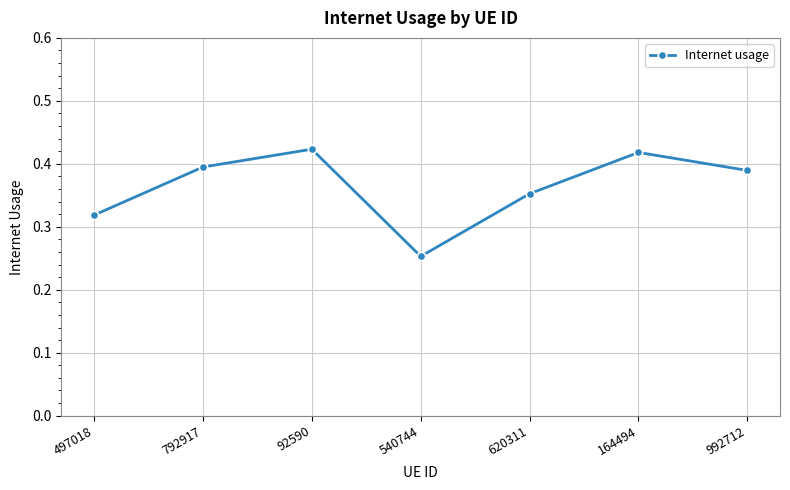

List the labels in order of value, largest first.

92590, 164494, 792917, 992712, 620311, 497018, 540744